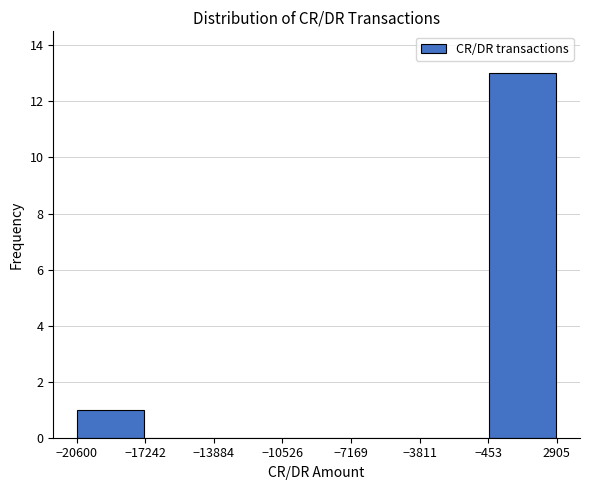

Reading left to right, transcribe this chart: for each bar, give the range it covers on the x-axis and its height. The values are not printed on the chart, so give them approximately, as read against the axis.

-20600 to -17242: 1
-17242 to -13884: 0
-13884 to -10526: 0
-10526 to -7169: 0
-7169 to -3811: 0
-3811 to -453: 0
-453 to 2905: 13